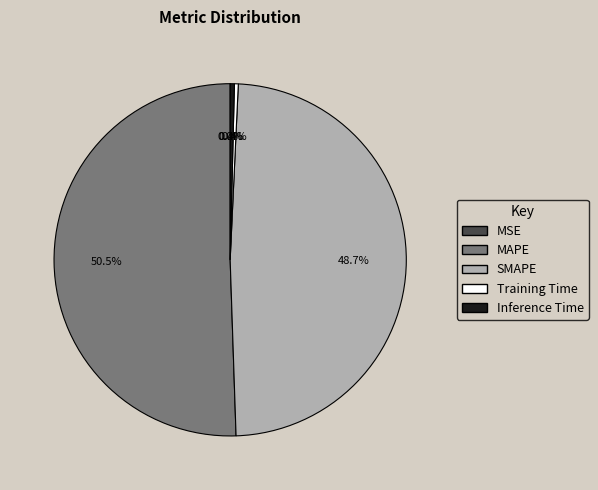

Does MAPE account for over 50% of the chart?

Yes